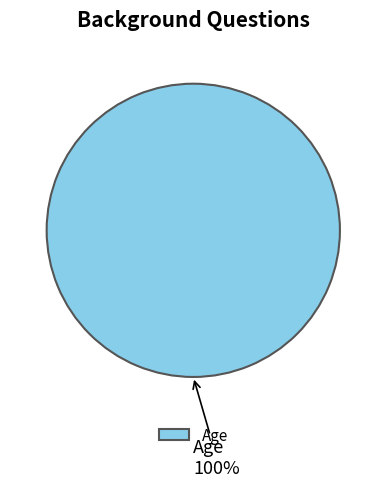

True or false: Age accounts for 100% of the total.

True